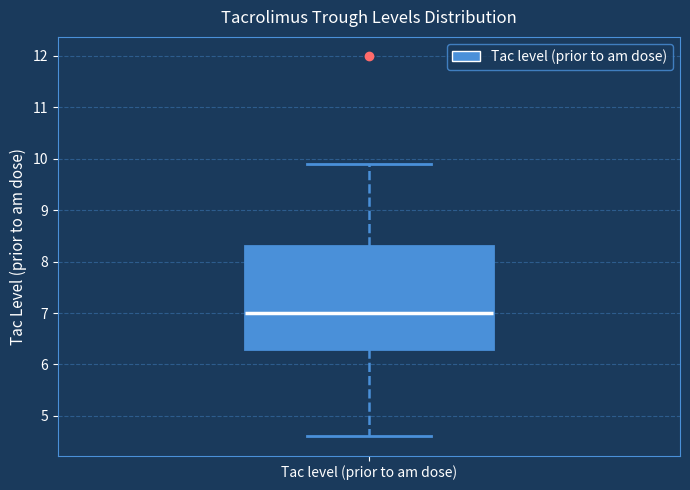

Where is the lower edge of the box for Tac level (prior to am dose) on the y-axis? The values are not printed on the chart, so give them approximately, as read against the axis.

6.3